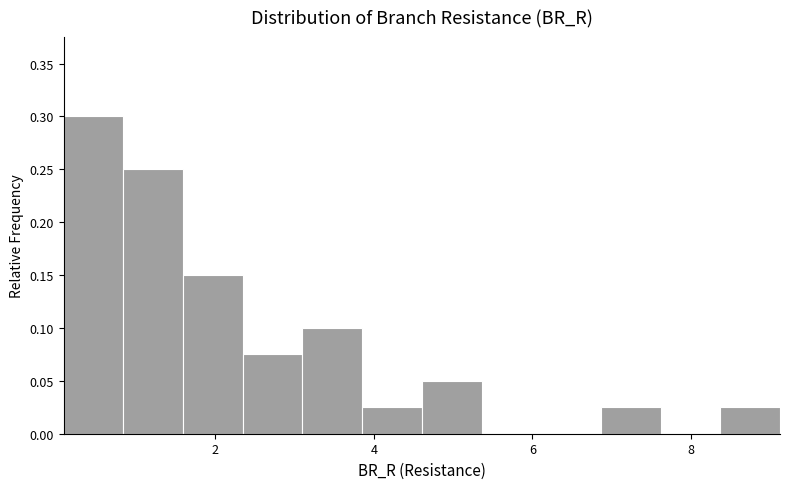

Read against the x-axis, roughly where is the centre of the tallest bar?

0.4